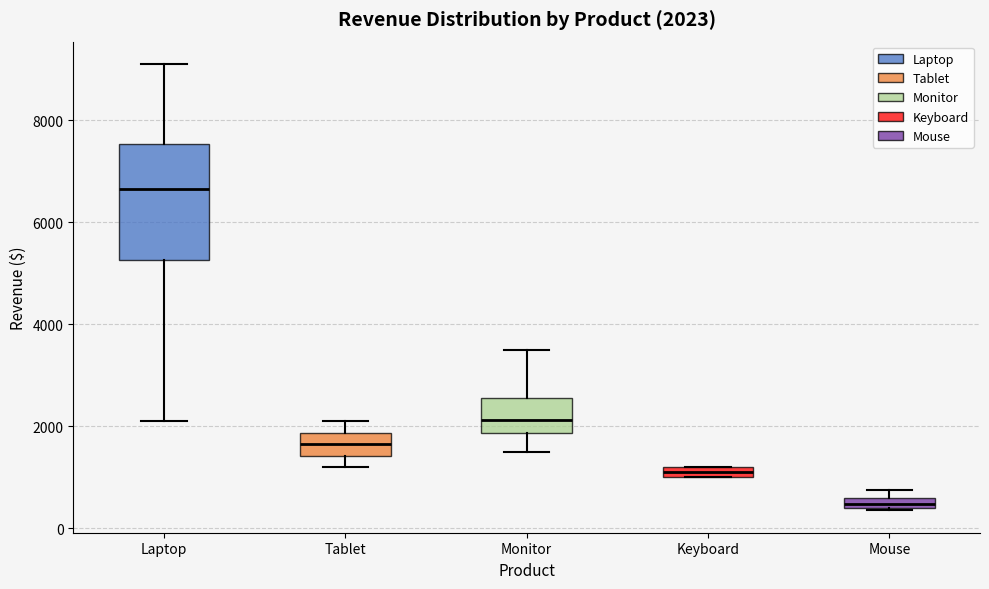

Comparing the boxes themselves (not the whiskers), which one is the tallest?

Laptop